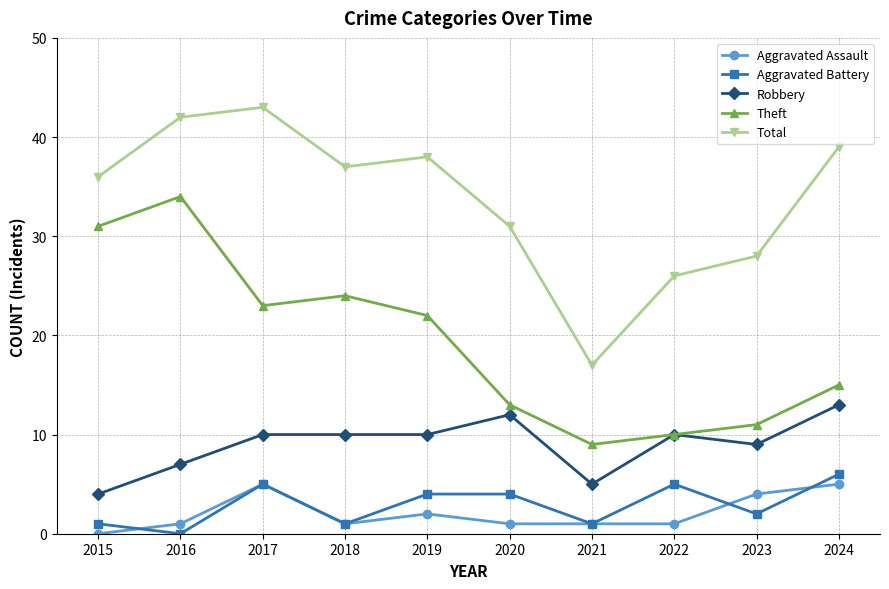

Reading left to right, list all the values displayed in this chart.

Aggravated Assault: 2015=0	2016=1	2017=5	2018=1	2019=2	2020=1	2021=1	2022=1	2023=4	2024=5
Aggravated Battery: 2015=1	2016=0	2017=5	2018=1	2019=4	2020=4	2021=1	2022=5	2023=2	2024=6
Robbery: 2015=4	2016=7	2017=10	2018=10	2019=10	2020=12	2021=5	2022=10	2023=9	2024=13
Theft: 2015=31	2016=34	2017=23	2018=24	2019=22	2020=13	2021=9	2022=10	2023=11	2024=15
Total: 2015=36	2016=42	2017=43	2018=37	2019=38	2020=31	2021=17	2022=26	2023=28	2024=39